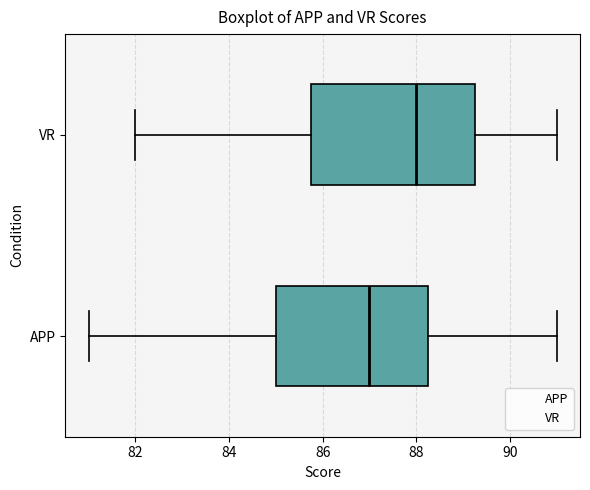

Reading bottom to top, transcribe this box plot: for each box, give where its median line is, the range the box spans, and where its two whiskers end, as read against the x-axis. The values are not printed on the chart, so give them approximately, as read against the axis.

APP: median 87.0, box 85.0 to 88.2, whiskers 81.0 to 91.0
VR: median 88.0, box 85.8 to 89.2, whiskers 82.0 to 91.0